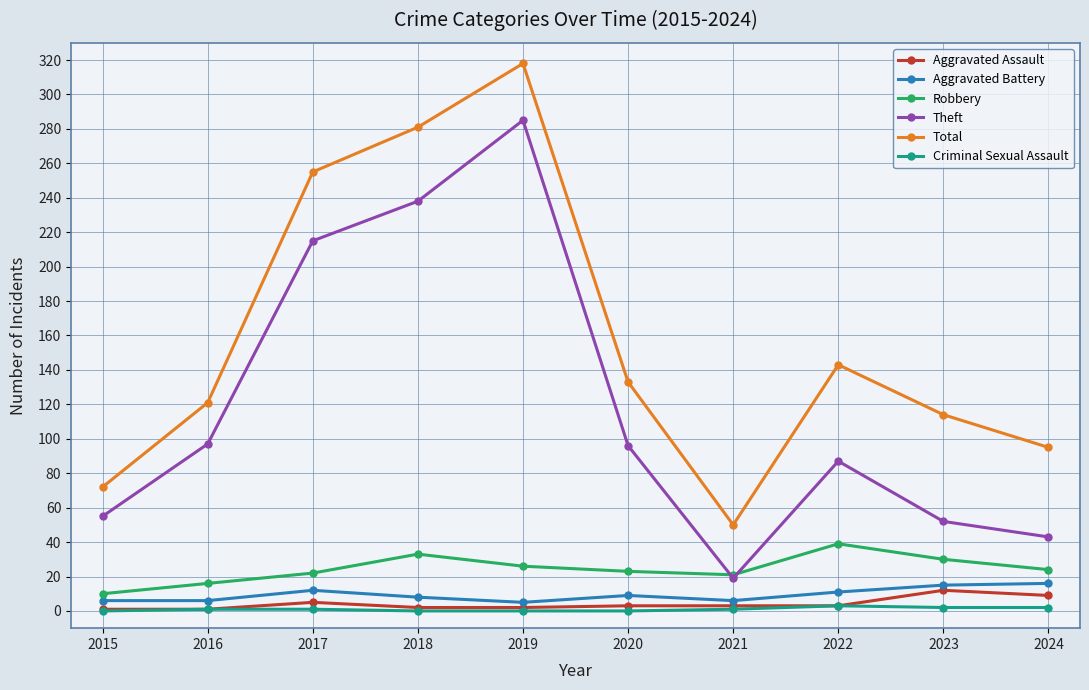

The value of Theft at 2024 is 61. True or false?

False